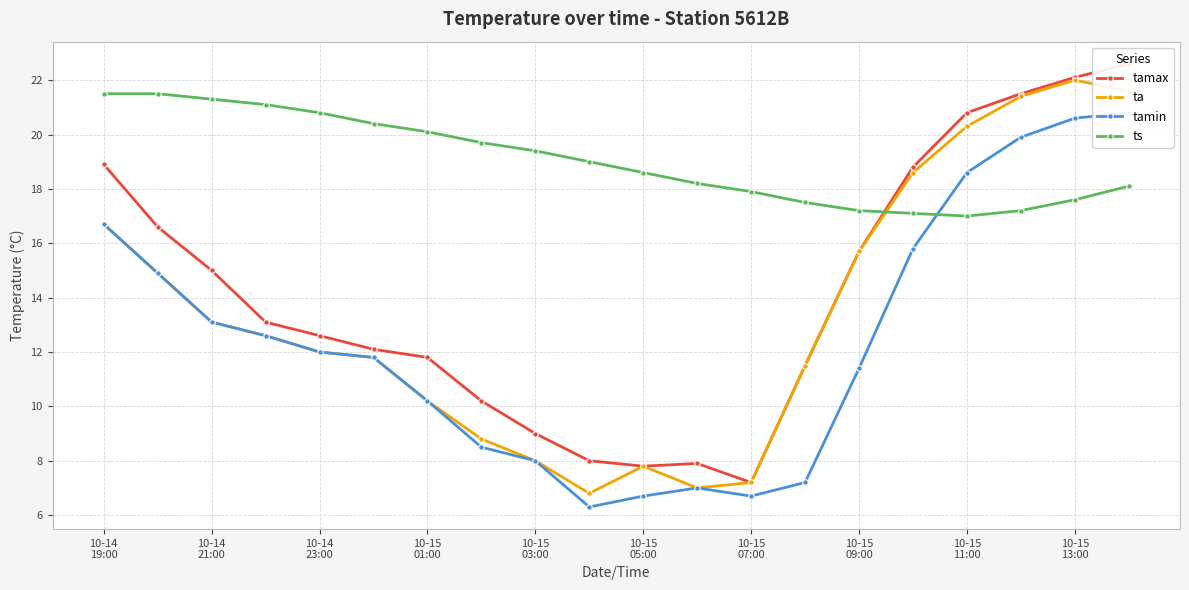

True or false: tamax and ta intersect in this chart.

False